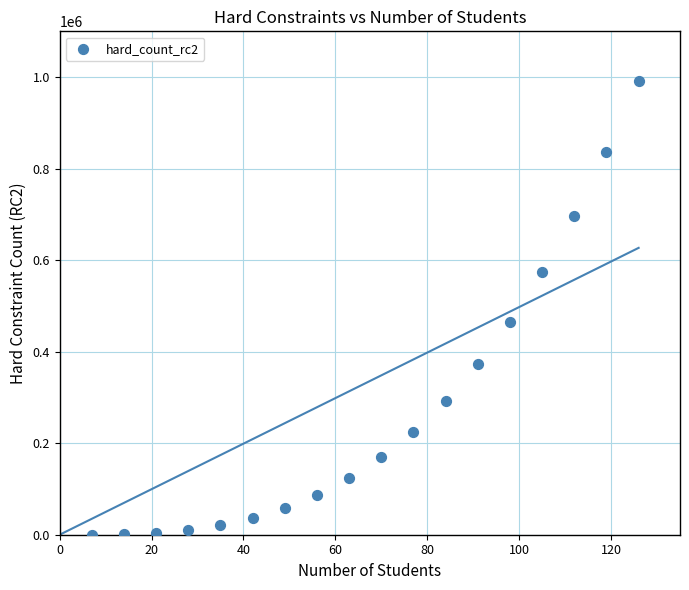

What is the range of Y values (max minus min)?

992222